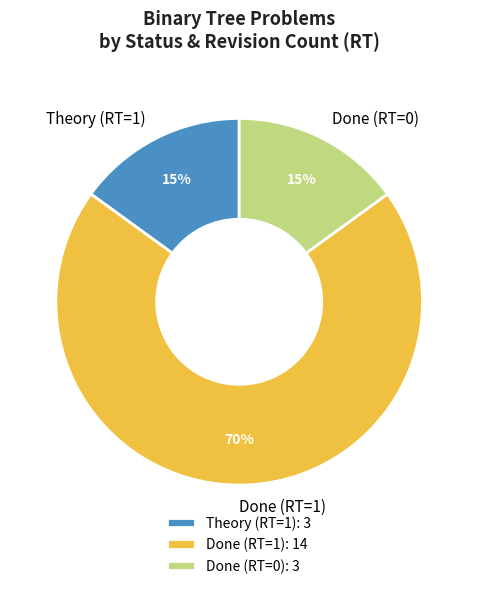

Does Done (RT=0) represent more than half of the total?

No